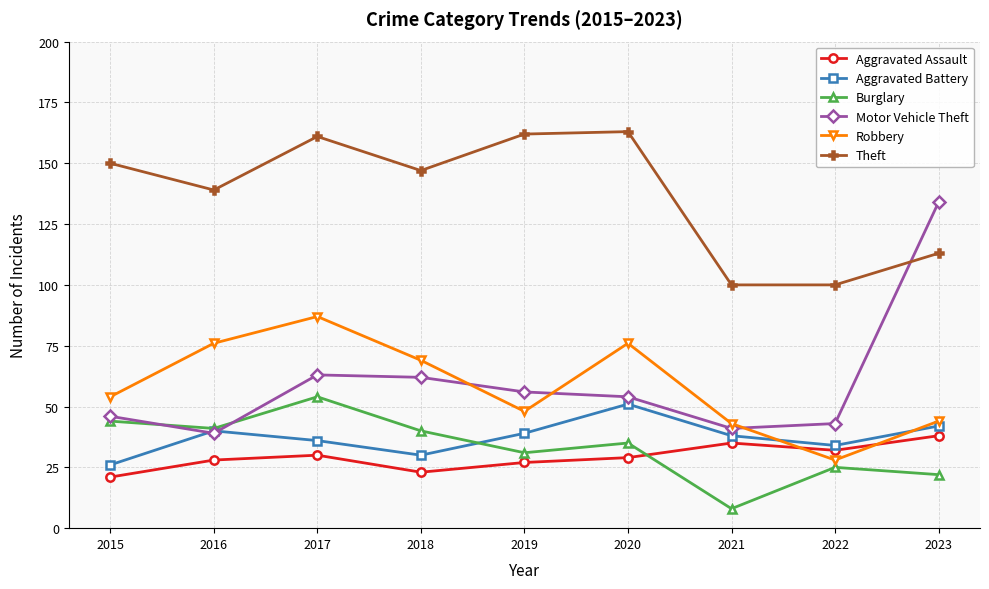

What is the minimum value for Aggravated Assault?

21